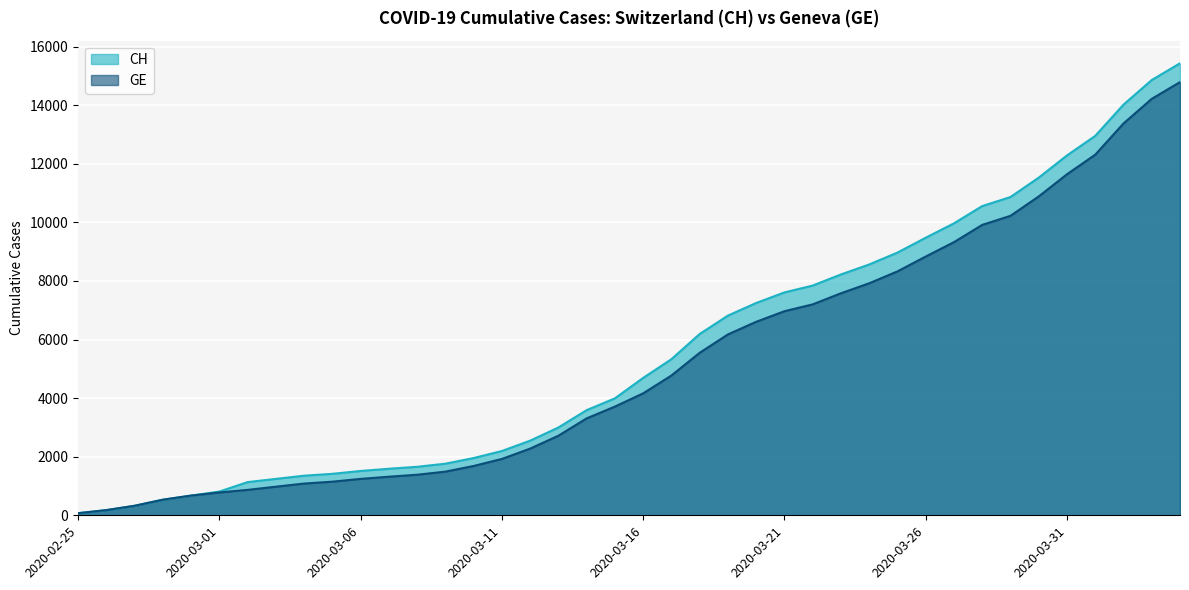

What is the label of the 2nd point from the left?

2020-02-26